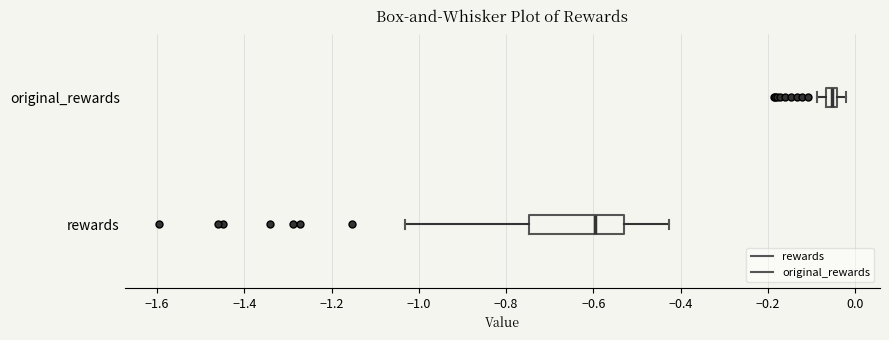

Which box has the furthest to the right median line?

original_rewards